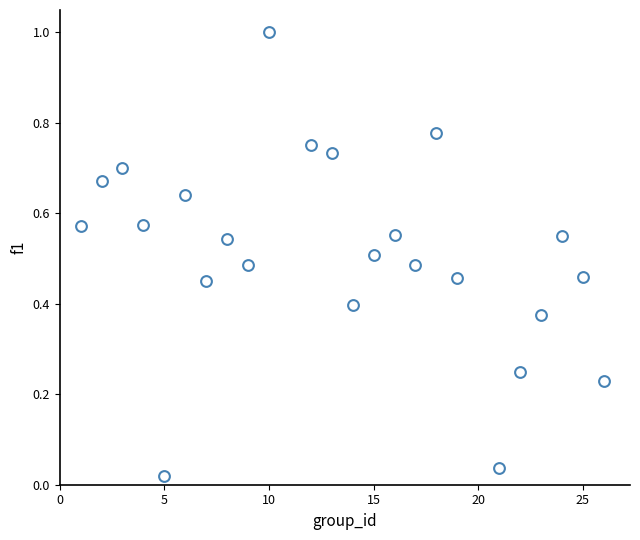

What is the range of X values (max minus min)?

25.0